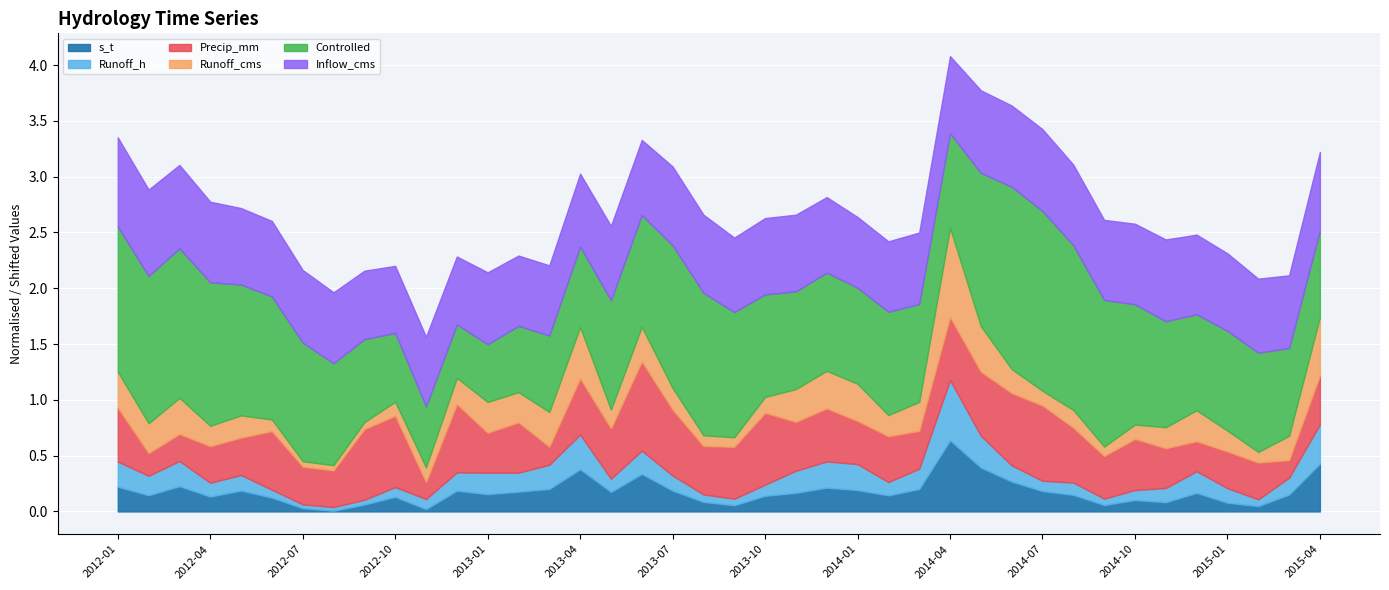

The s_t series shows 0.2 at 2014-03. True or false?

True